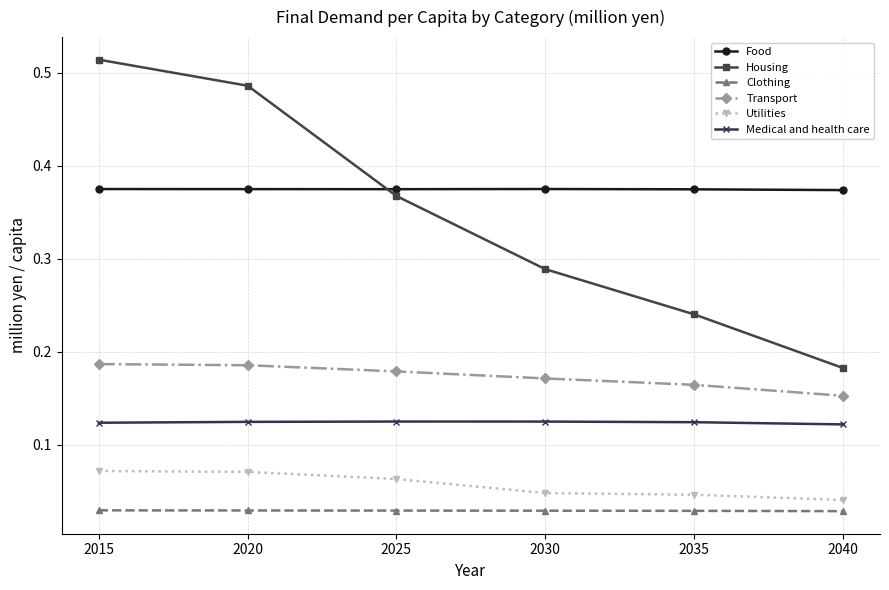

Which category has the highest value across all series?

2015